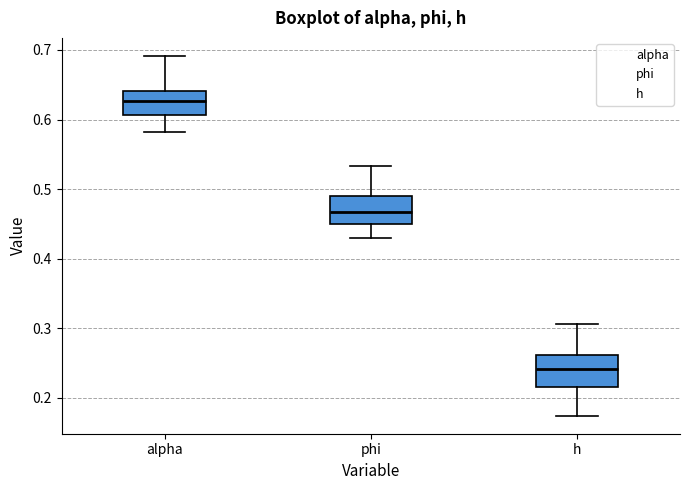

Where does the upper whisker of the box for phi end on the y-axis? The values are not printed on the chart, so give them approximately, as read against the axis.

0.53